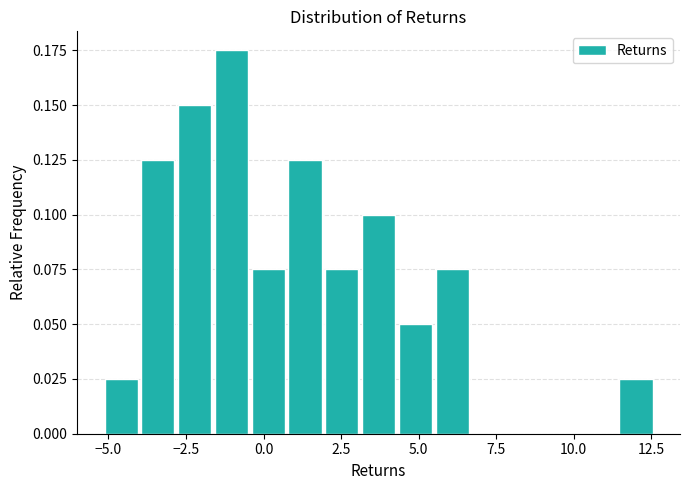

Around what value on the x-axis is the tallest bar? Give the approximate position of its centre, as read against the axis.

-1.0